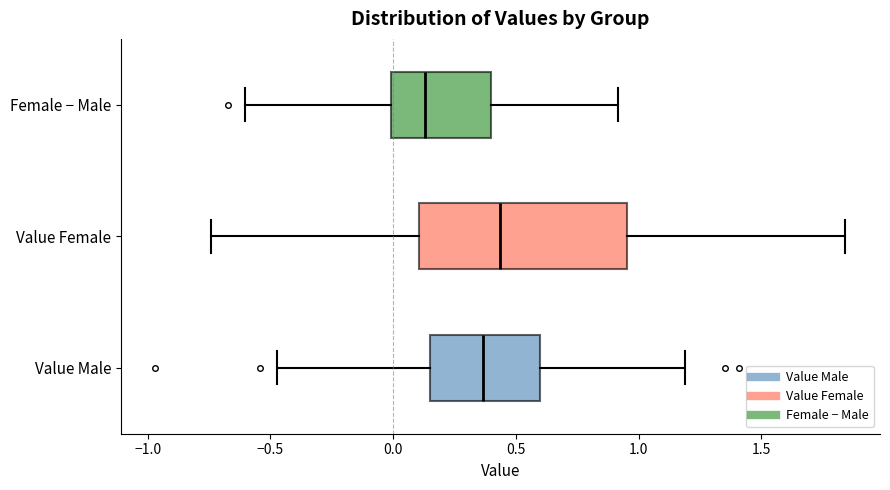

Where does the left whisker of the box for Value Male end on the x-axis? The values are not printed on the chart, so give them approximately, as read against the axis.

-0.45